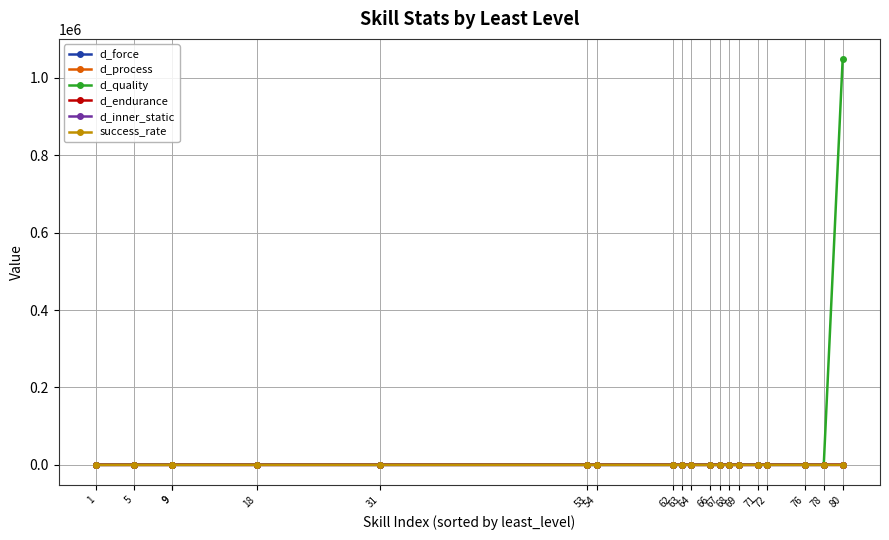

What is the difference between the second highest and second lowest values in the d_endurance series?

10.0